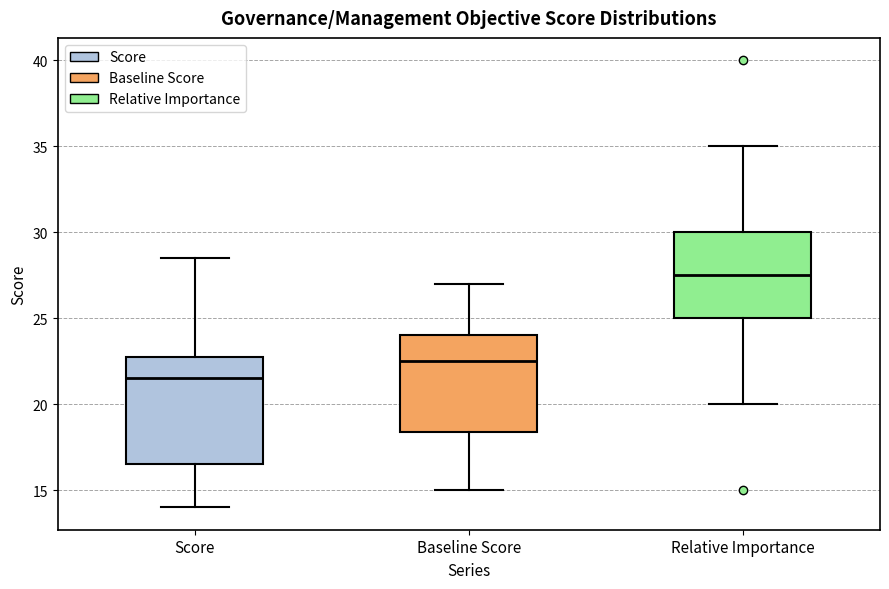

Reading left to right, transcribe this box plot: for each box, give where its median line is, the range the box spans, and where its two whiskers end, as read against the y-axis. The values are not printed on the chart, so give them approximately, as read against the axis.

Score: median 21.5, box 16.5 to 23.0, whiskers 14.0 to 28.5
Baseline Score: median 22.5, box 18.5 to 24.0, whiskers 15.0 to 27.0
Relative Importance: median 27.5, box 25.0 to 30.0, whiskers 20.0 to 35.0